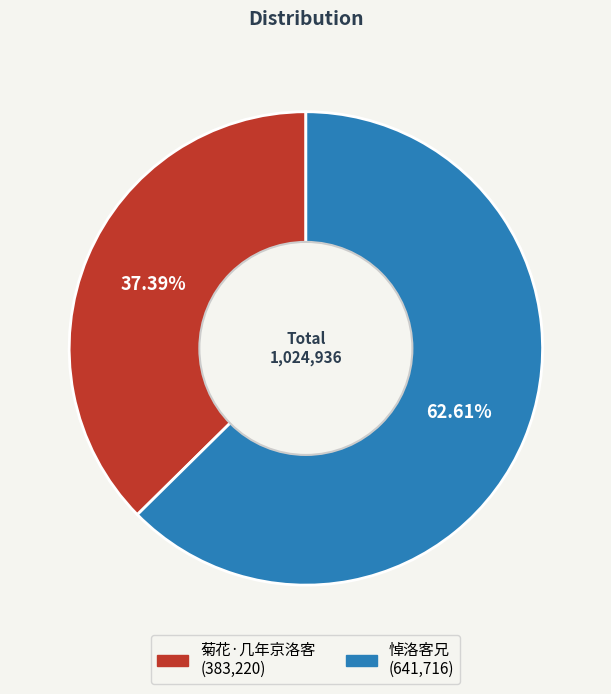

To the nearest percent, what is the difference between the 菊花·几年京洛客 and 悼洛客兄 slice percentages?

25%